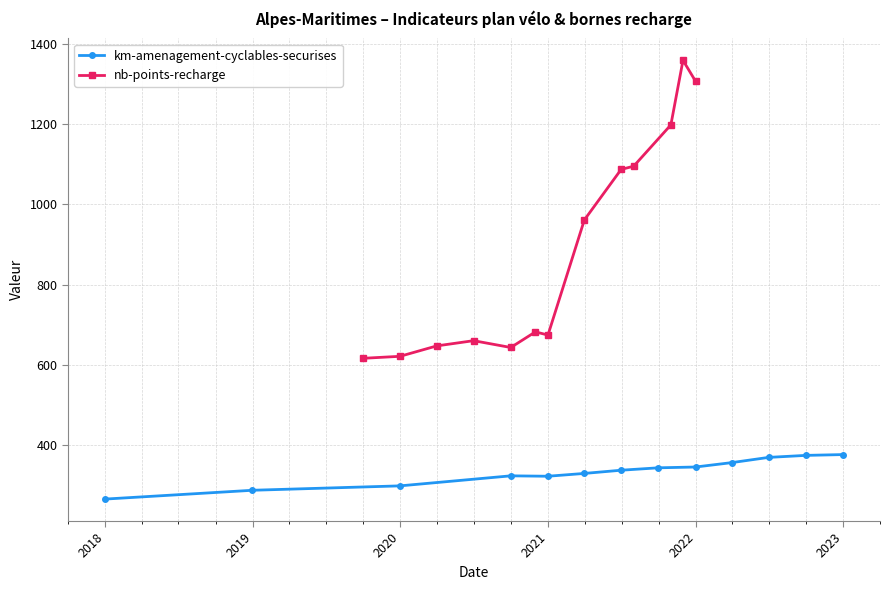

What is the highest value of the nb-points-recharge series?

1359